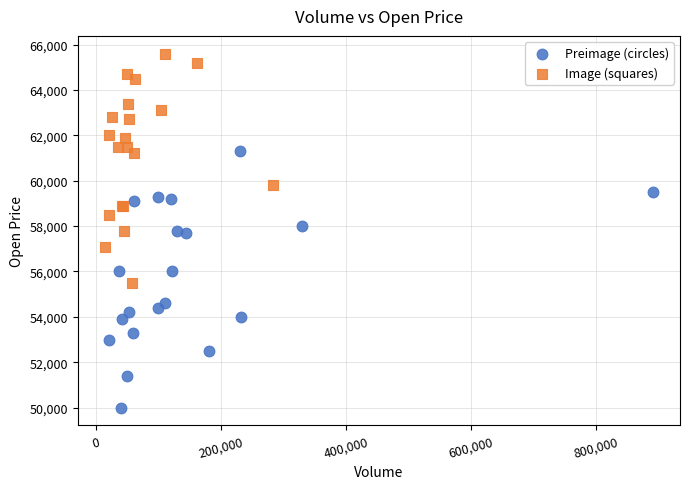

What are all the series names shown in the legend?

Preimage (circles), Image (squares)